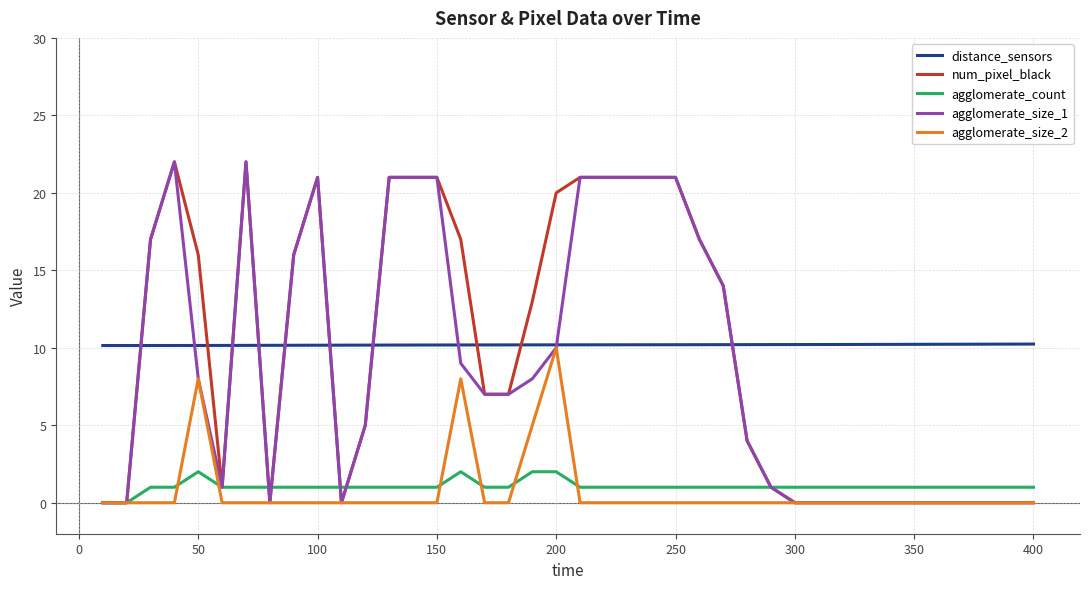

What is the lowest value of the distance_sensors series?

10.1